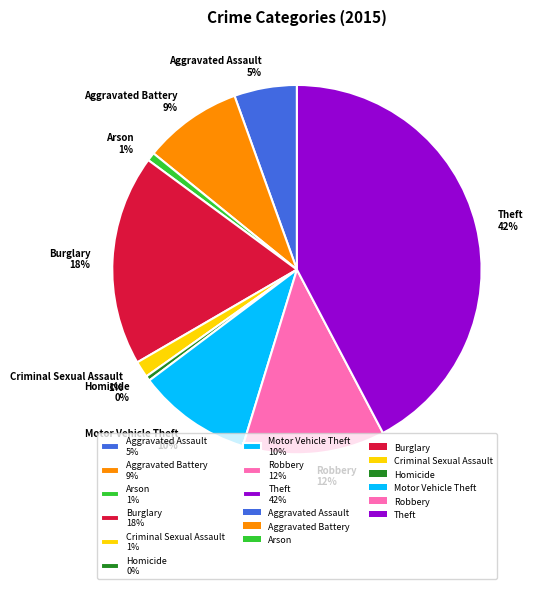

What percentage is the Robbery slice, to the nearest percent?

12%